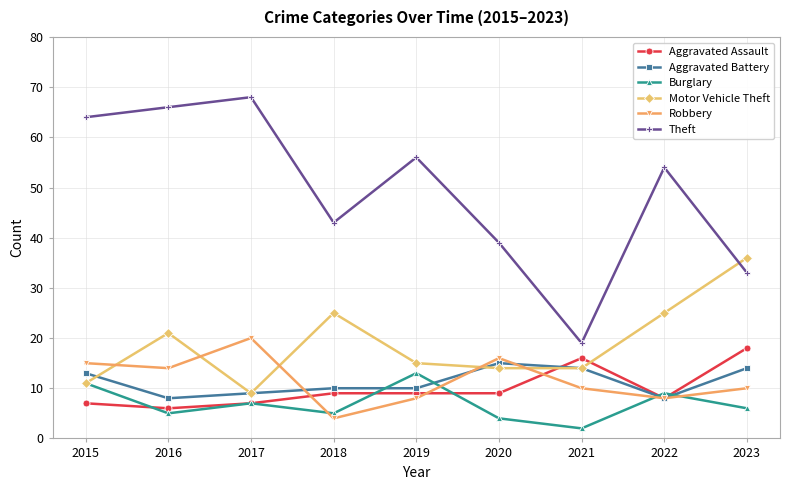

Between 2017 and 2021, which series saw the biggest shift?

Theft